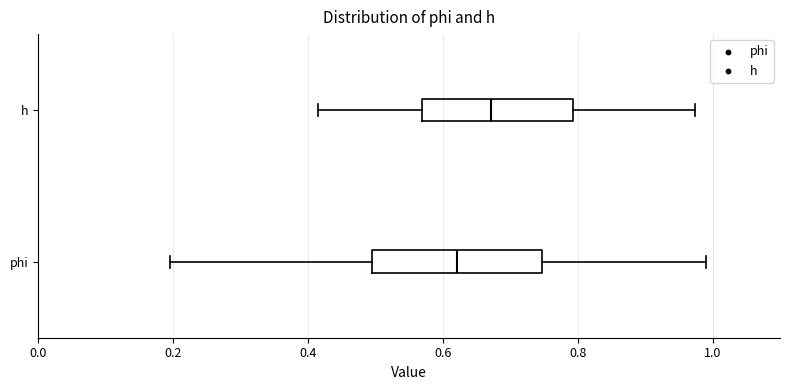

Which box has the furthest to the left median line?

phi